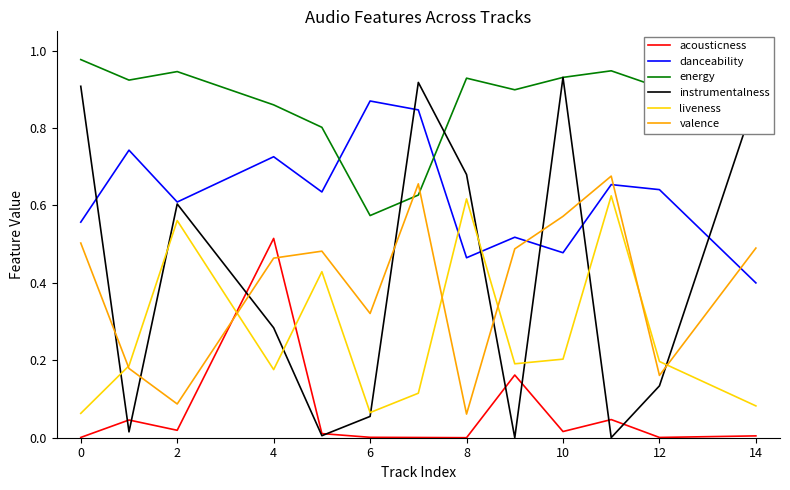

List the series in order of their peak value, highest first.

energy, instrumentalness, danceability, valence, liveness, acousticness